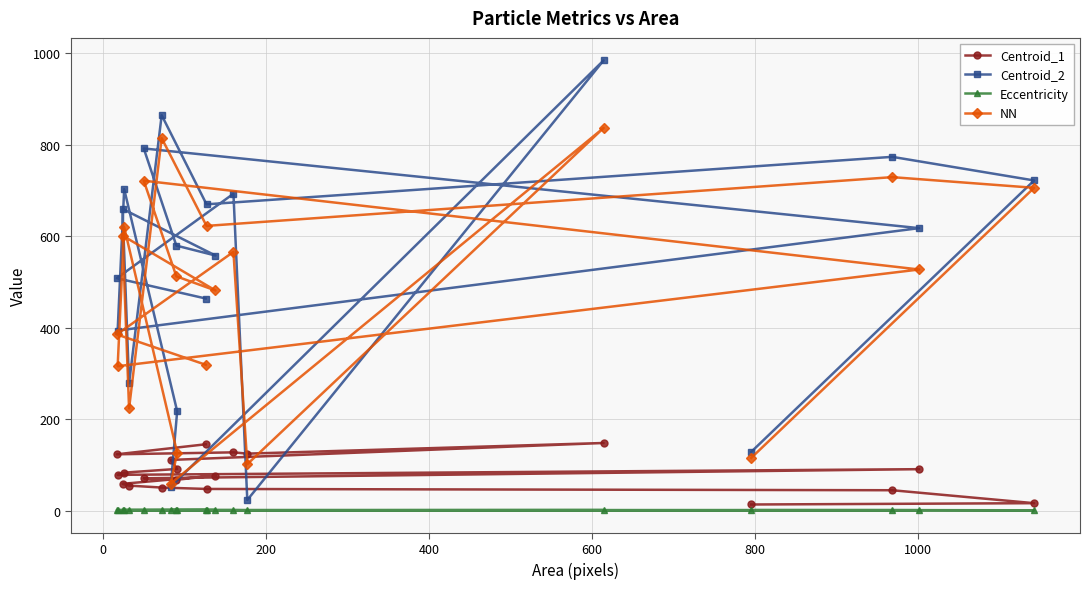

Which series has the largest total across all categories?

Centroid_2